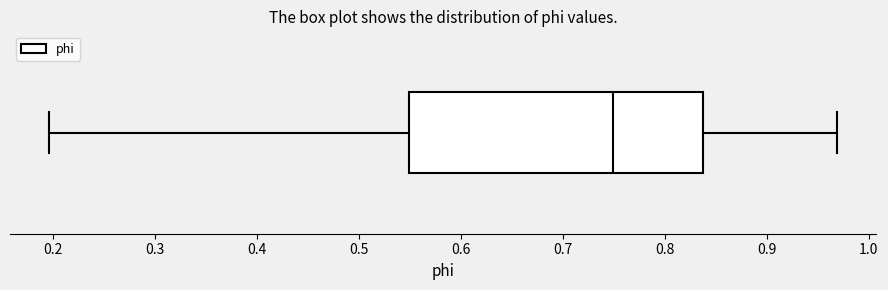

Read this box plot against the x-axis: the position of the median line, the range covered by the box, and the ends of both whiskers. The values are not printed on the chart, so give them approximately, as read against the axis.

median 0.75, box 0.55 to 0.84, whiskers 0.20 to 0.97